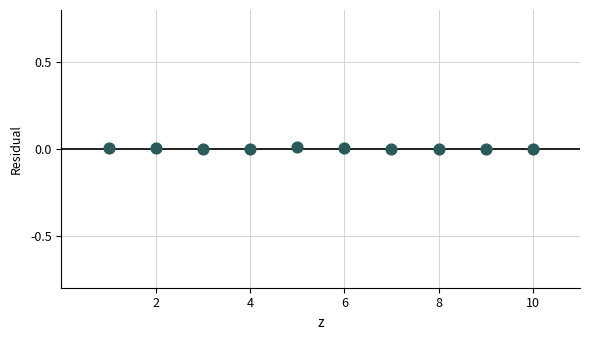

What is the average X value?

5.5